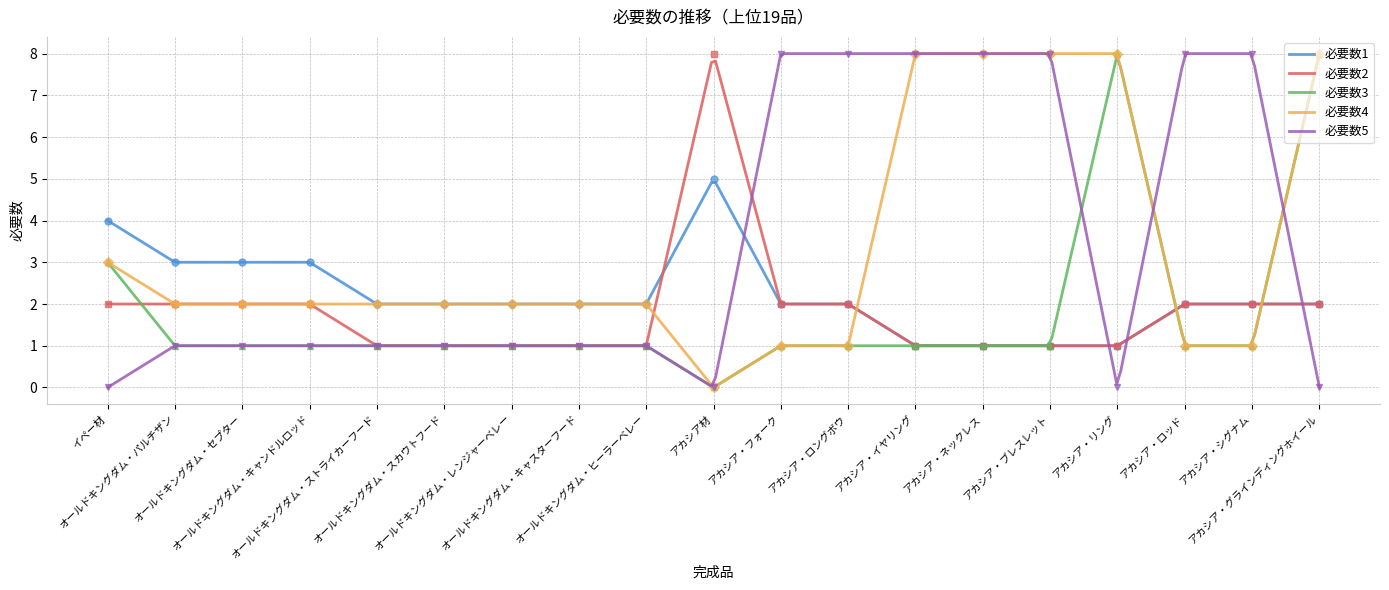

The 必要数3 series shows 1 at アカシア・ロングボウ. True or false?

True